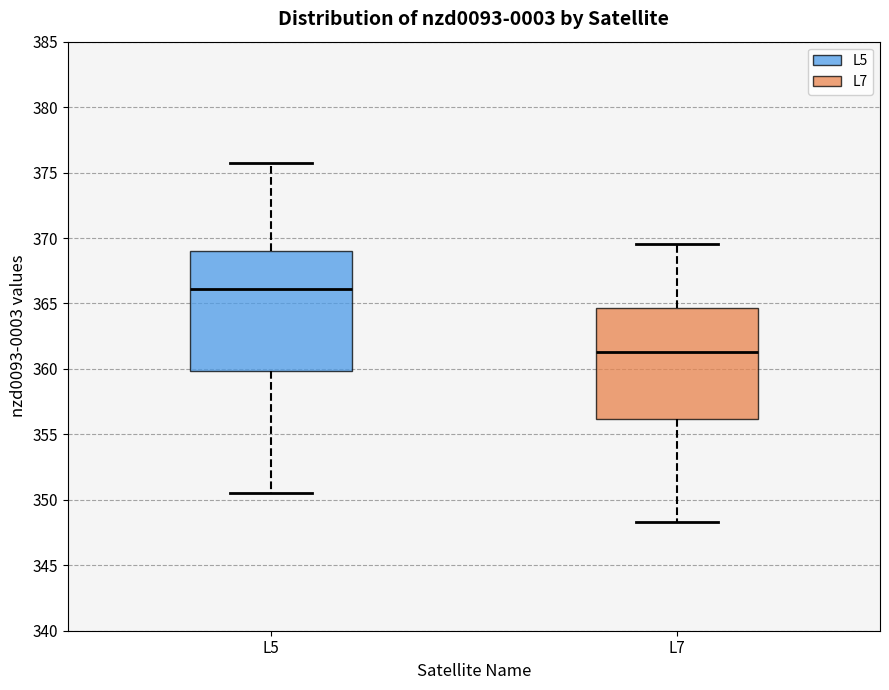

Reading left to right, read every box against the y-axis: the position of its median line, the range the box covers, and the ends of its whiskers. The values are not printed on the chart, so give them approximately, as read against the axis.

L5: median 366.0, box 360.0 to 369.0, whiskers 350.5 to 376.0
L7: median 361.5, box 356.0 to 364.5, whiskers 348.5 to 369.5